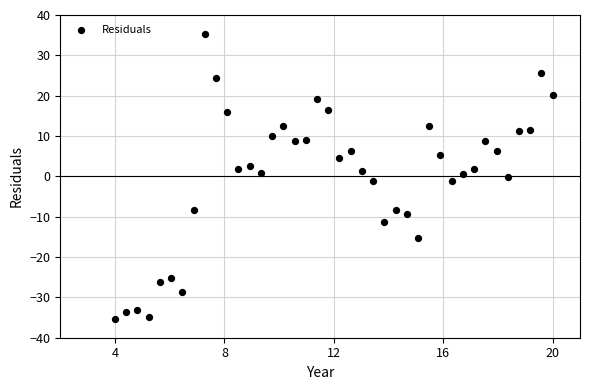

What is the range of Y values (max minus min)?

70.6